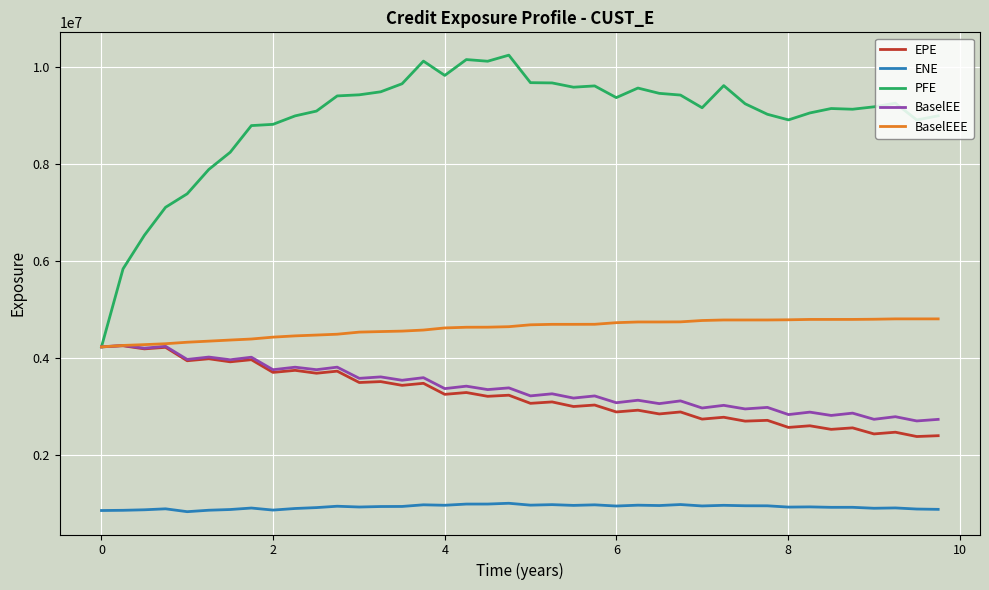

True or false: PFE and ENE intersect in this chart.

False